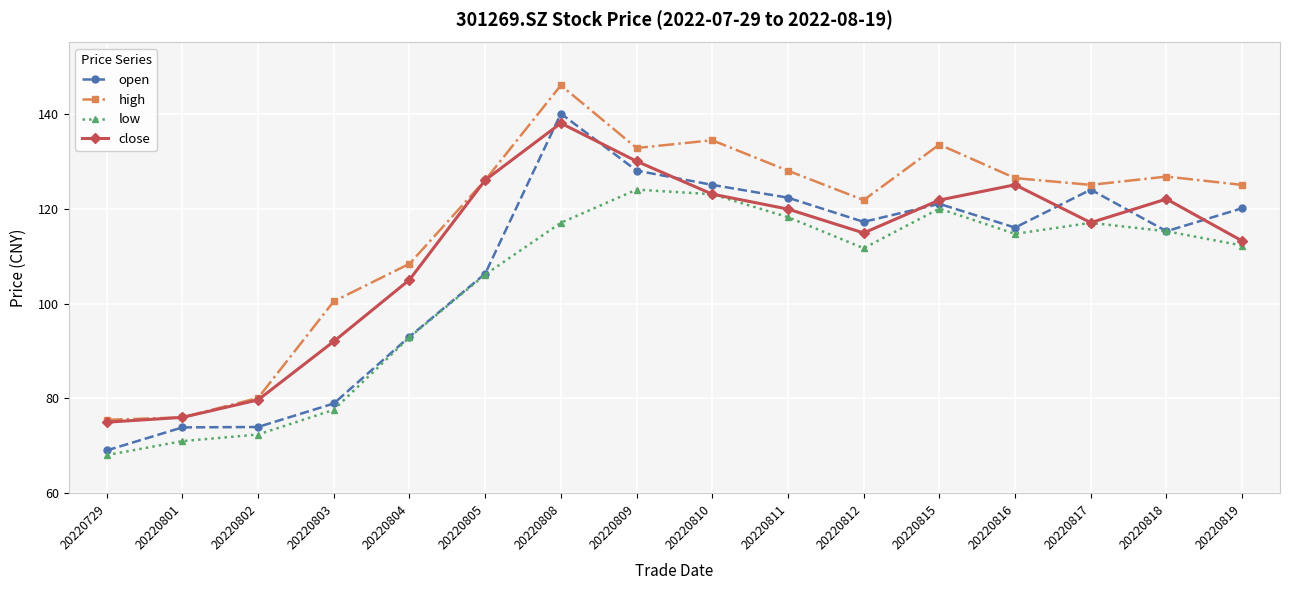

Is it true that low equals 155.4 at 20220812?

False